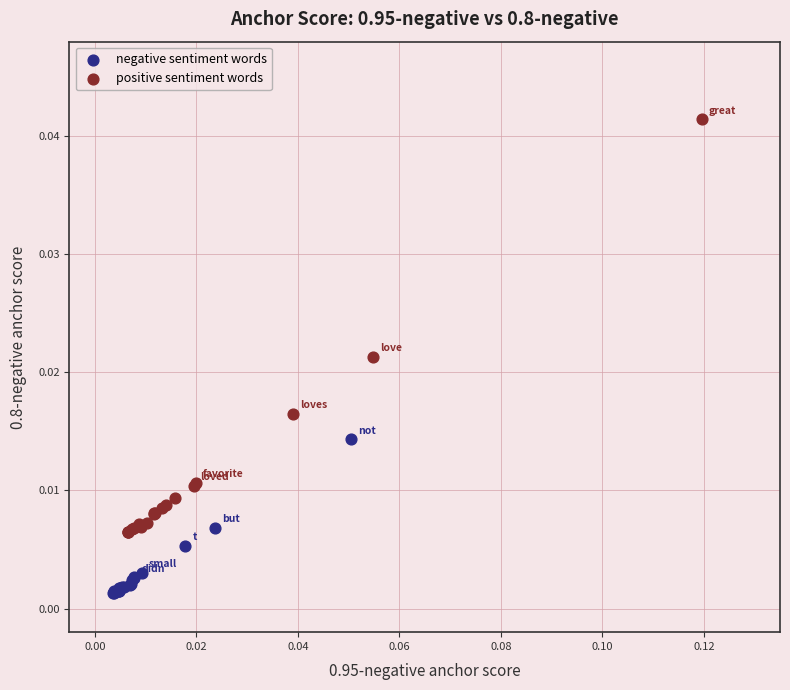

Which series reaches the minimum Y coordinate?

negative sentiment words